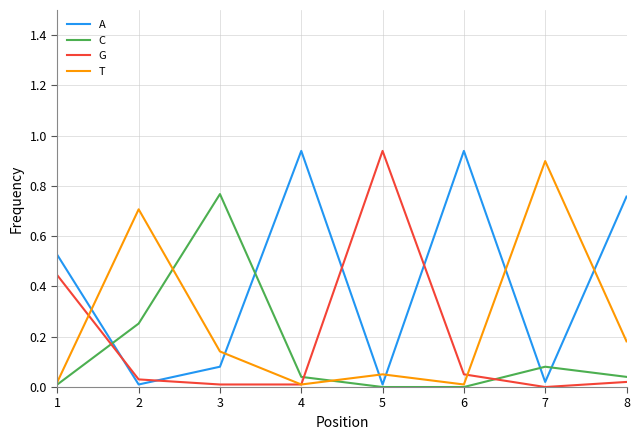

Which series changed the most between 1 and 8?

G